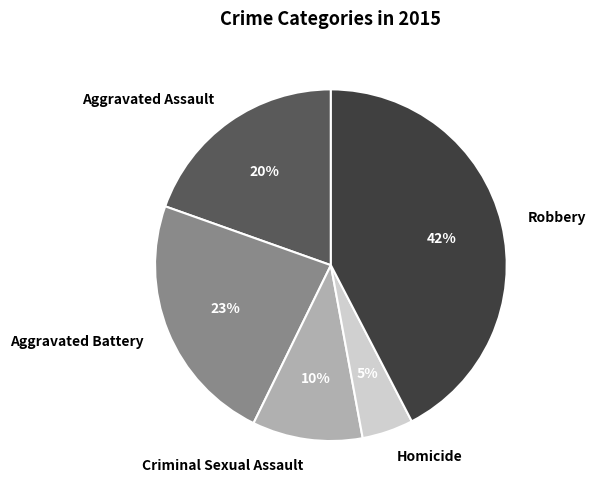

Between Robbery and Aggravated Assault, which is larger?

Robbery